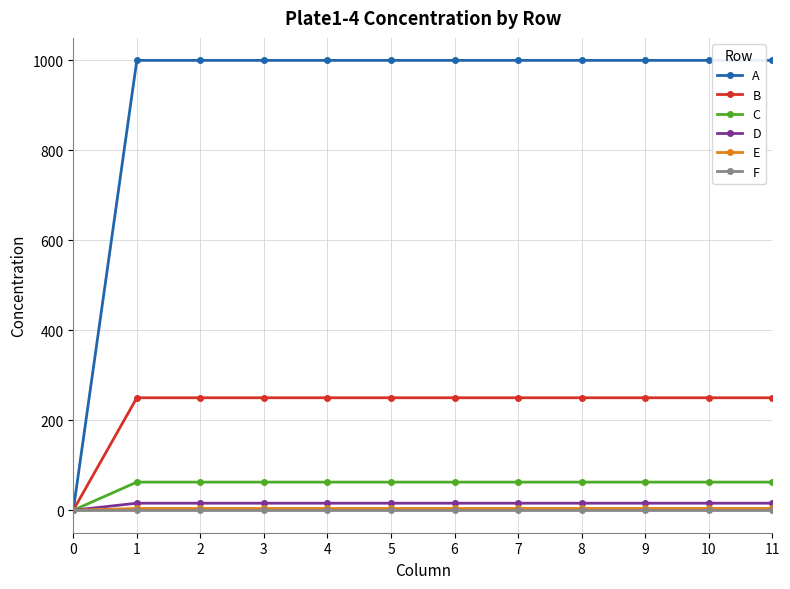

What is the value of the E point at the 7th from the left?

3.9